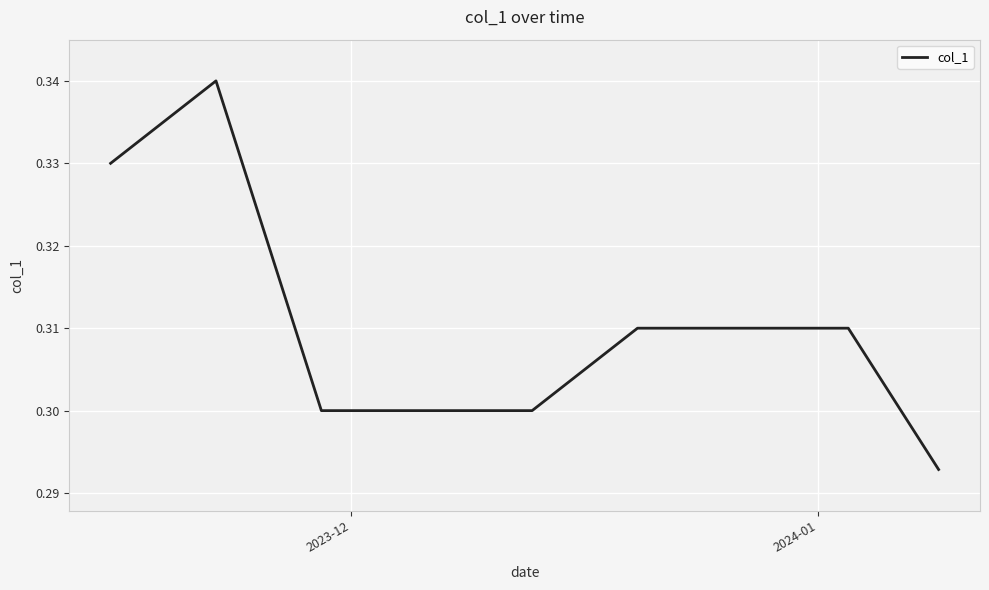

Is this an area chart (filled region under the line)?

No